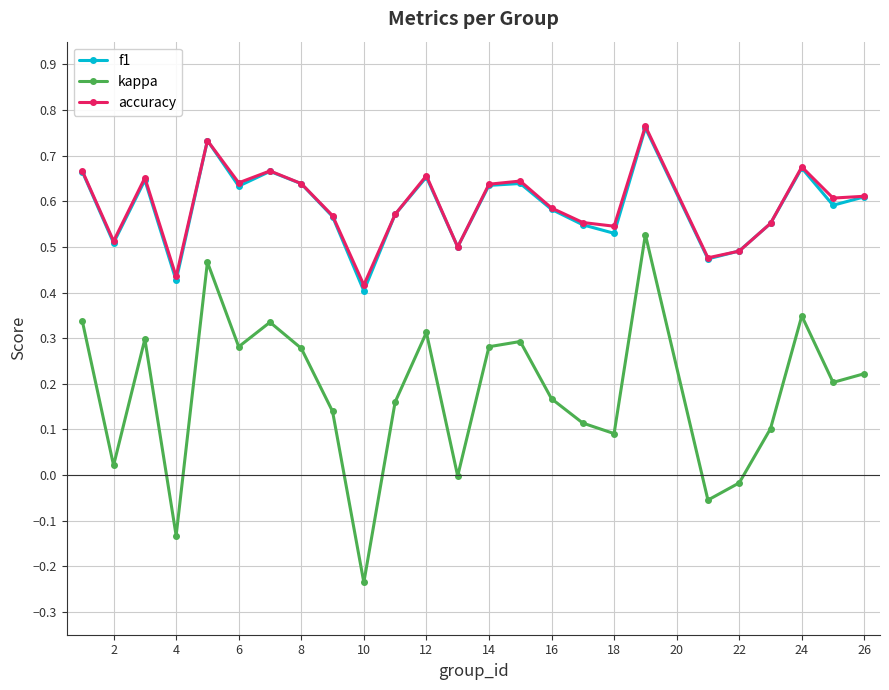

True or false: kappa and f1 cross at least once.

False